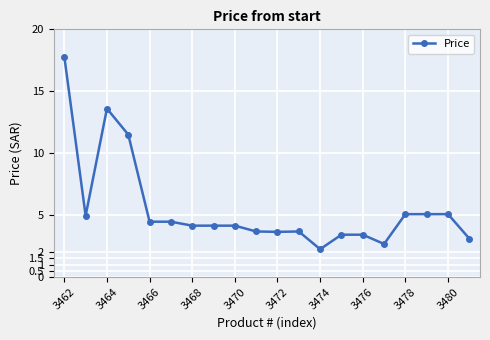

How many categories are shown in the chart?

20